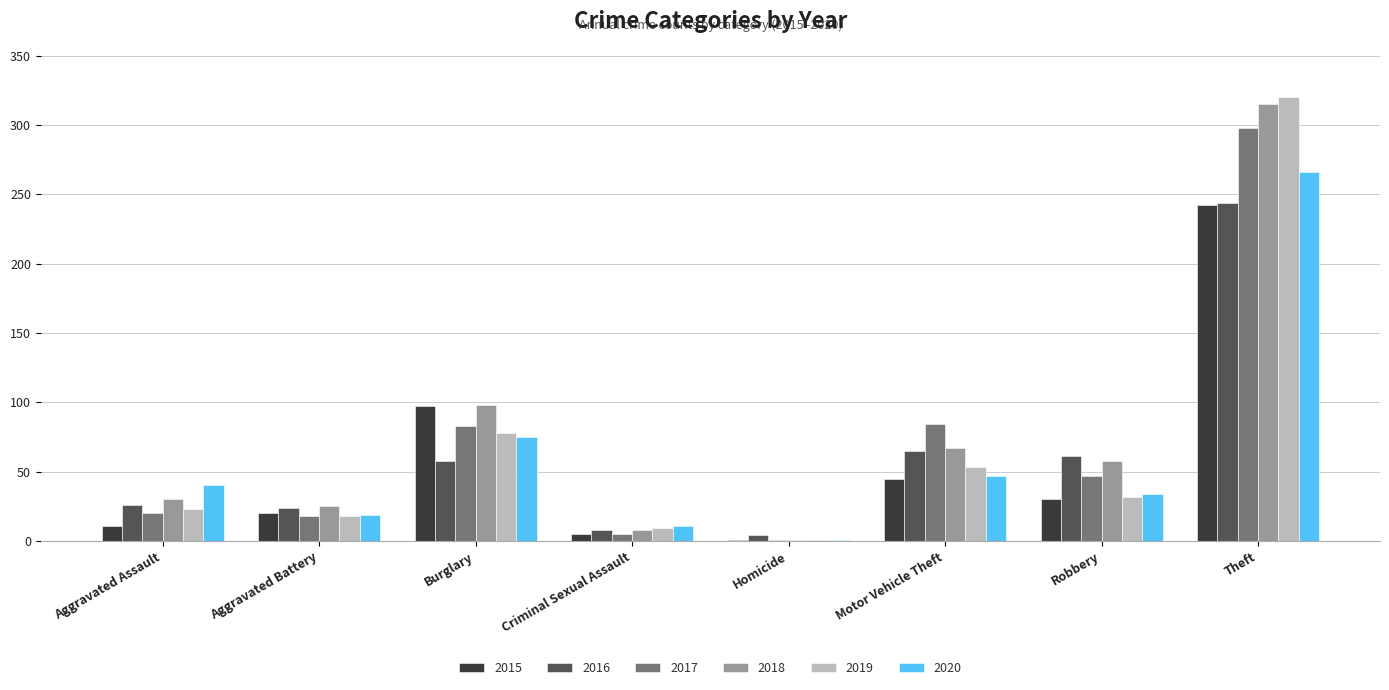

At which category is the sum across all series the highest?

Theft